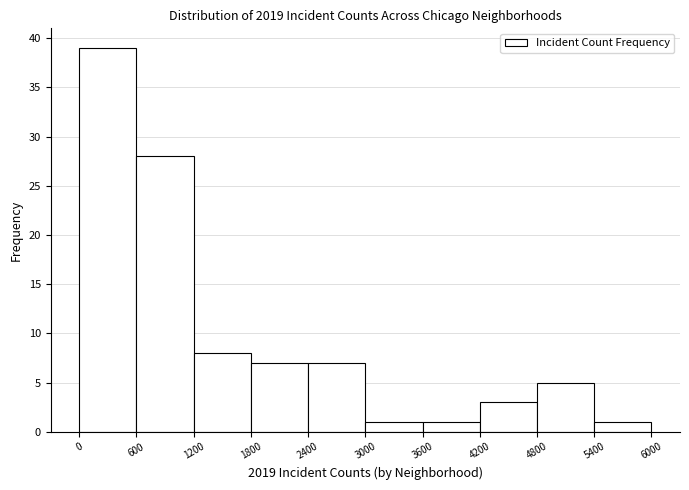

Reading left to right, list every bar in this chart as the range it spans on the x-axis followed by its height. The values are not printed on the chart, so give them approximately, as read against the axis.

0 to 600: 39
600 to 1200: 28
1200 to 1800: 8
1800 to 2400: 7
2400 to 3000: 7
3000 to 3600: 1
3600 to 4200: 1
4200 to 4800: 3
4800 to 5400: 5
5400 to 6000: 1